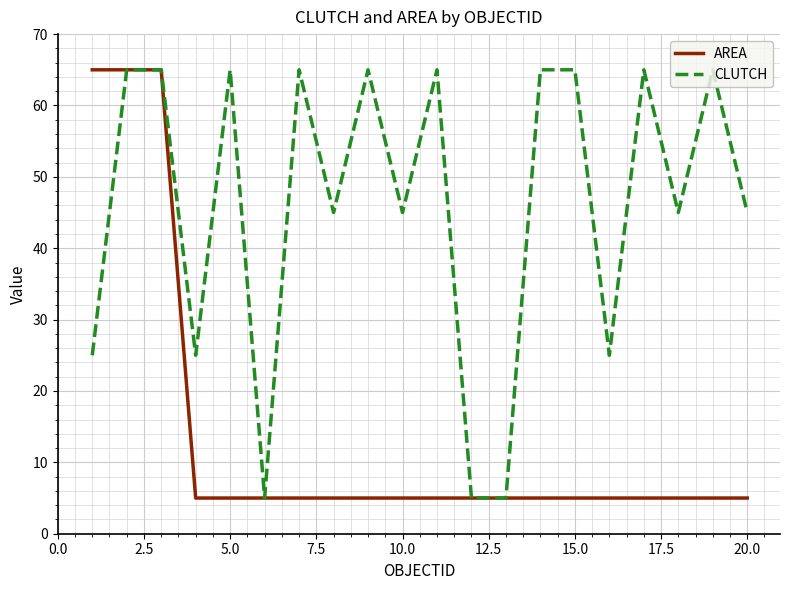

How many values in the CLUTCH series are below 65?

10